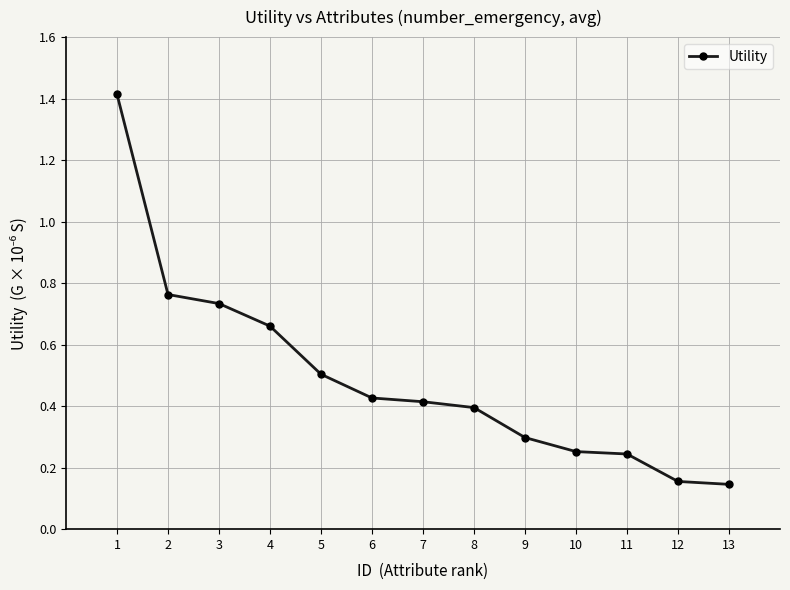

How many values are between 0 and 1?

12